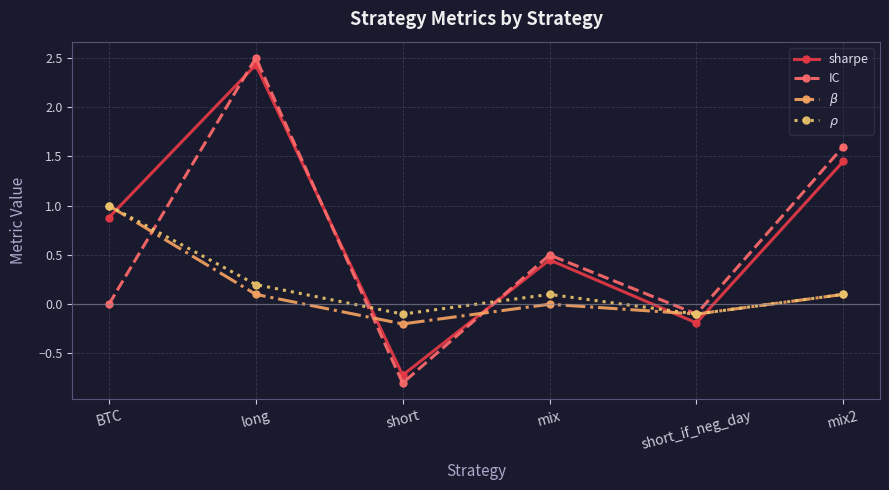

Count the number of data series in this chart.

4